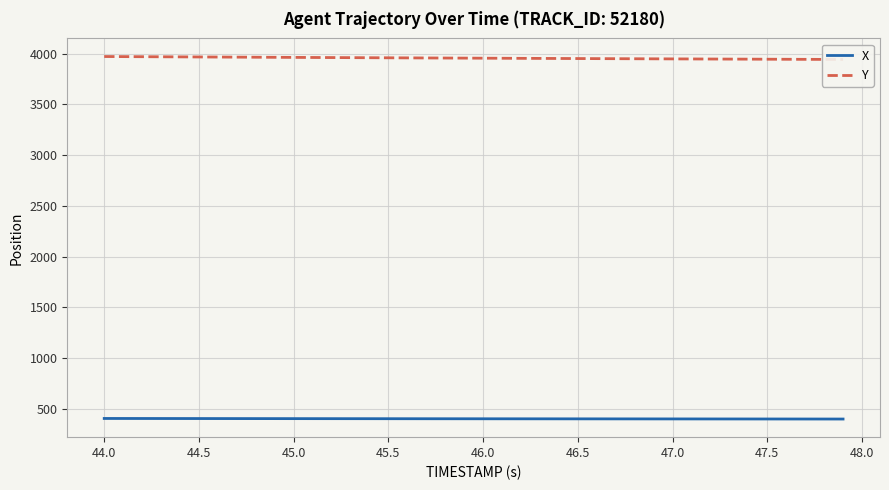

At how many categories does at least one series exceed 2537?

40